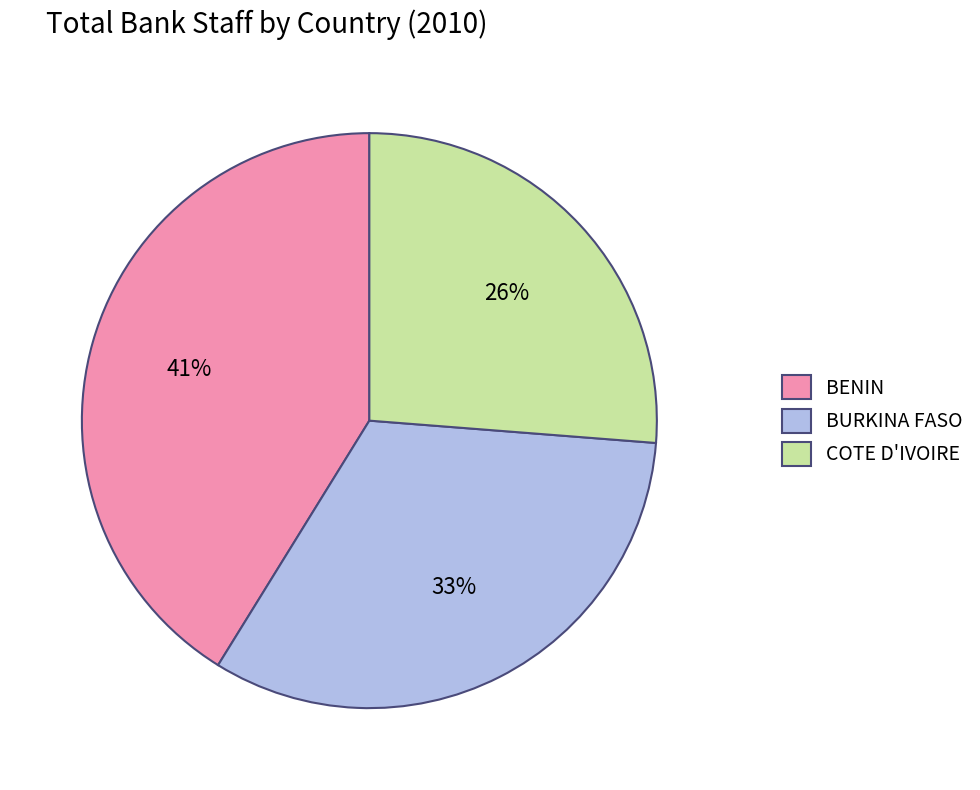

Which category has the smallest portion of the pie?

COTE D'IVOIRE